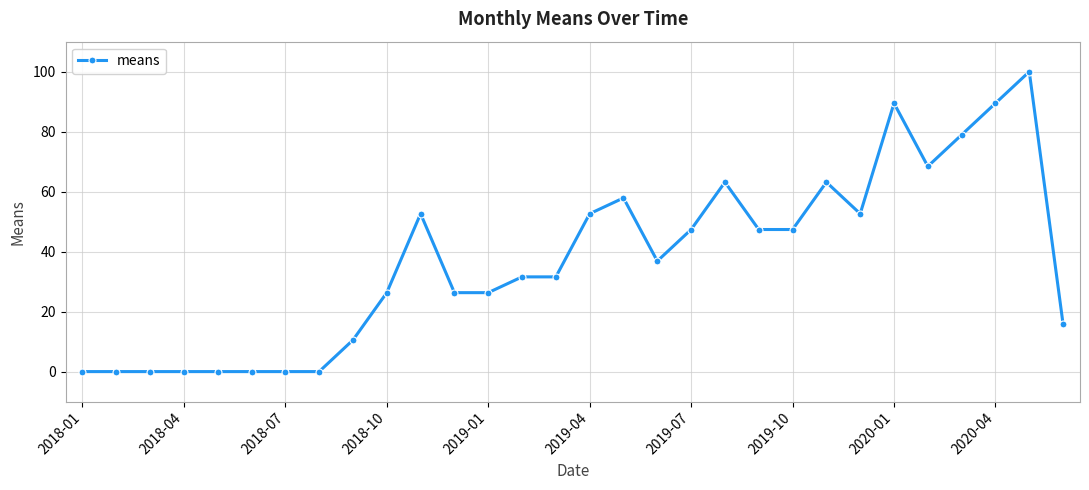

What is the value of the 10th point from the left?

26.3